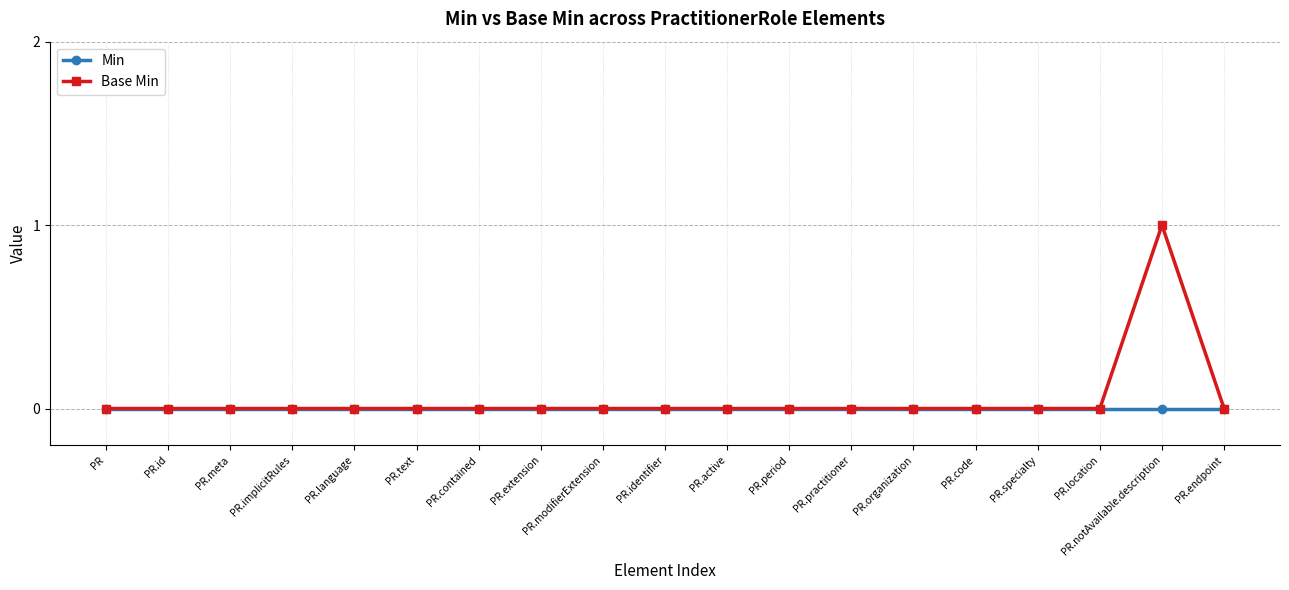

True or false: Base Min has more than 0 interior local peaks.

True